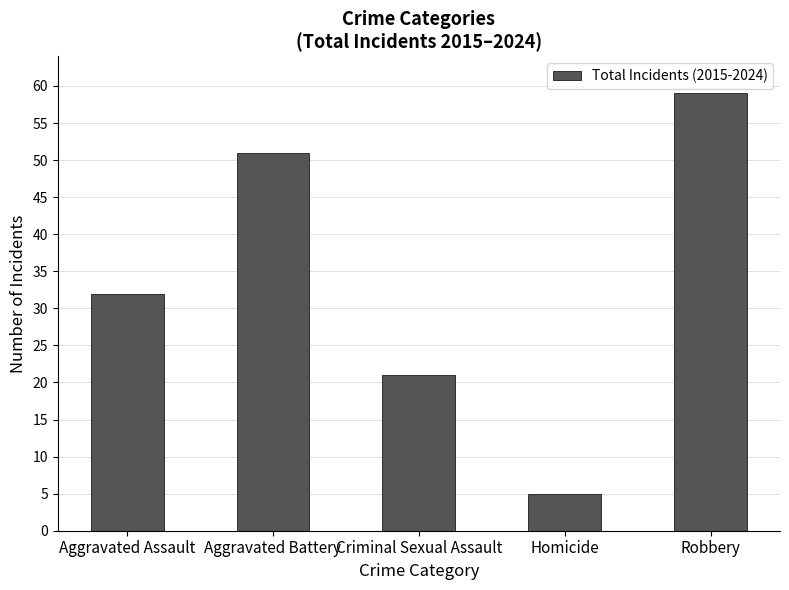

Rank the categories by value from highest to lowest.

Robbery, Aggravated Battery, Aggravated Assault, Criminal Sexual Assault, Homicide